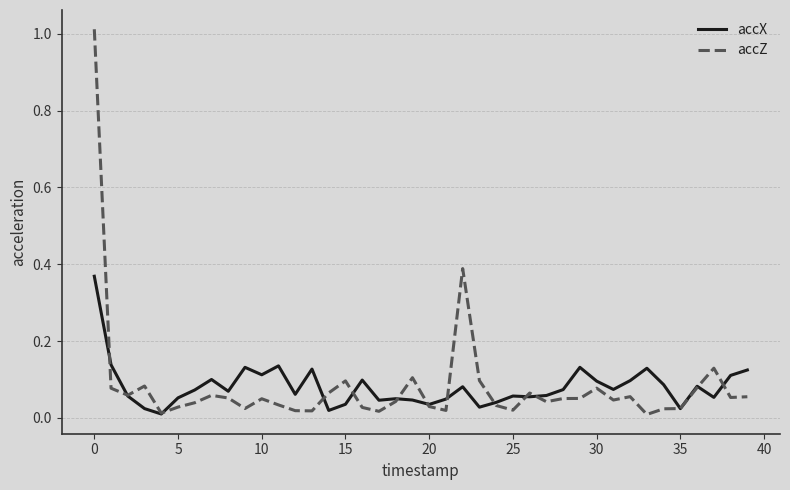

Which series has the widest spread of values?

accZ